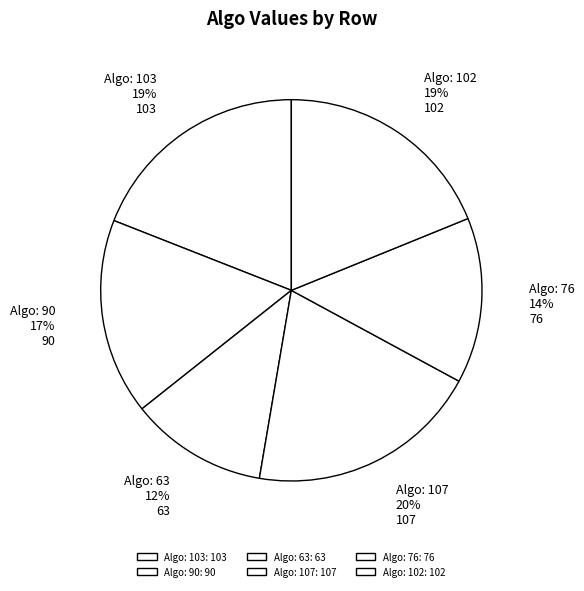

How many slices are in this pie chart?

6